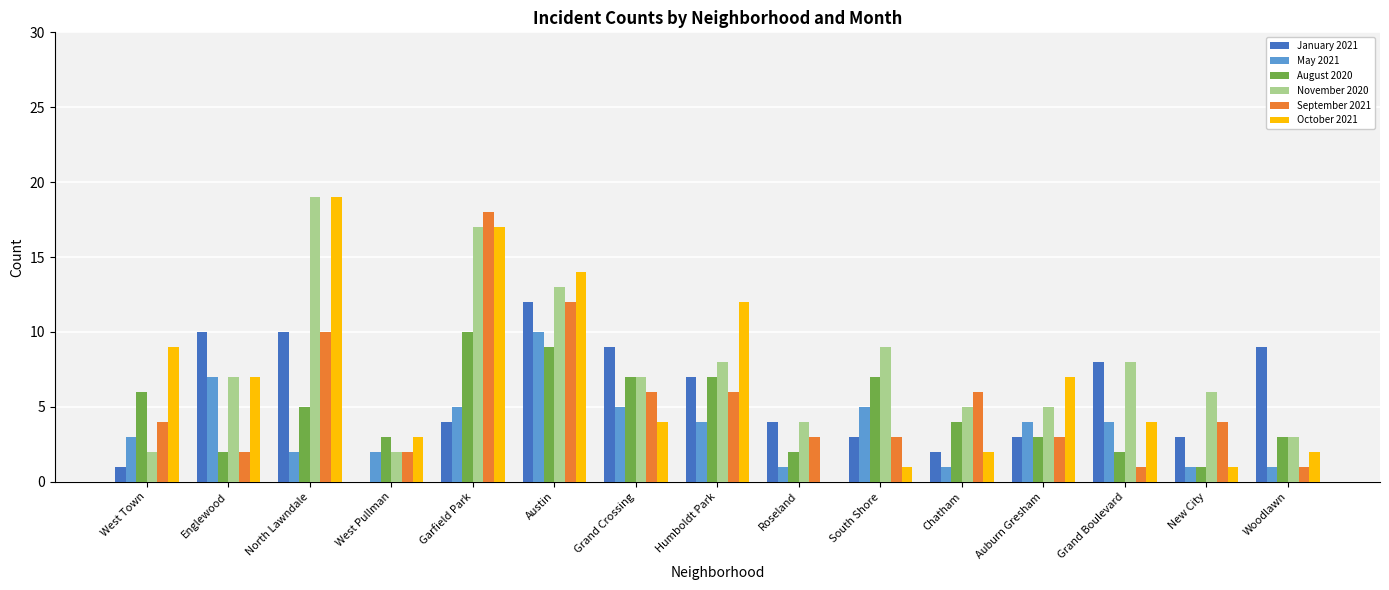

What is the sum of all January 2021 values?

85